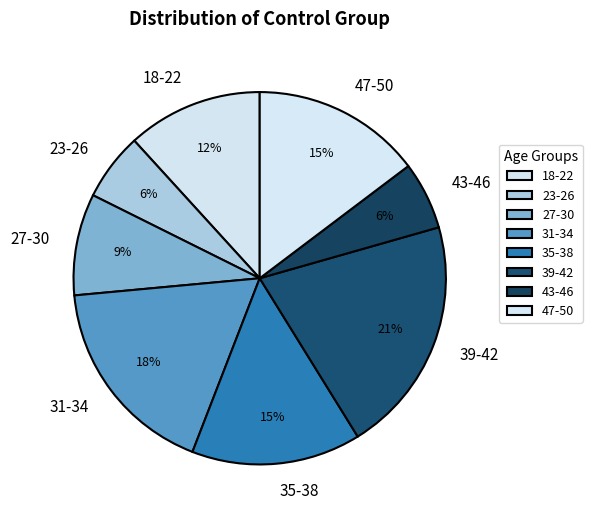

Do 43-46 and 35-38 together represent more than half of the pie?

No